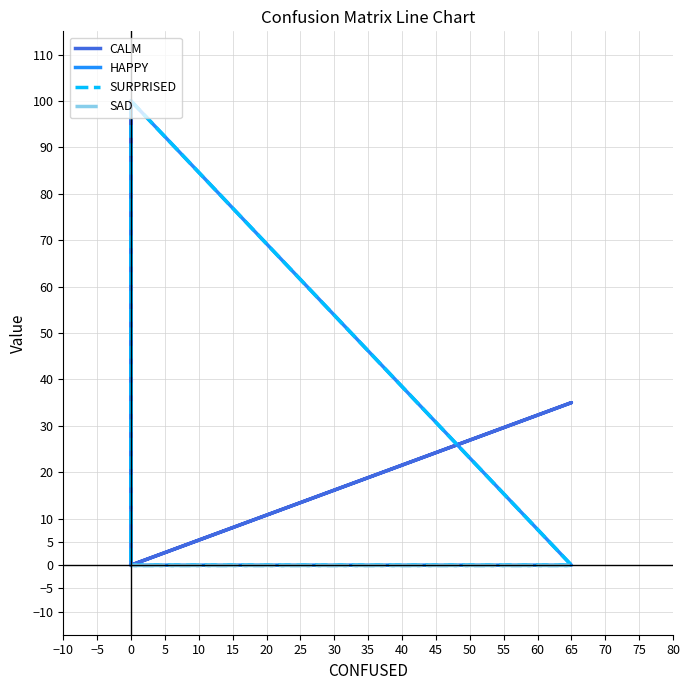

What position from the right is 5?

2